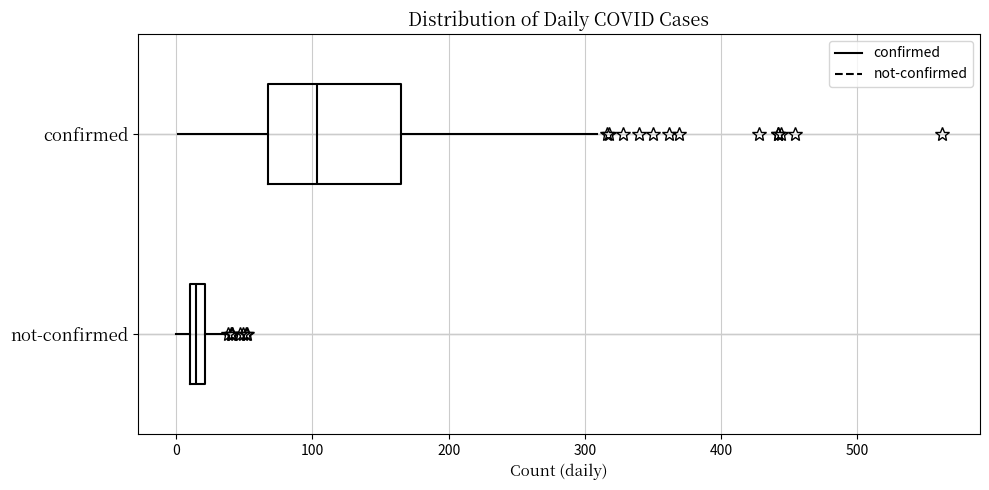

Where does the right whisker of the box for confirmed end on the x-axis? The values are not printed on the chart, so give them approximately, as read against the axis.

310